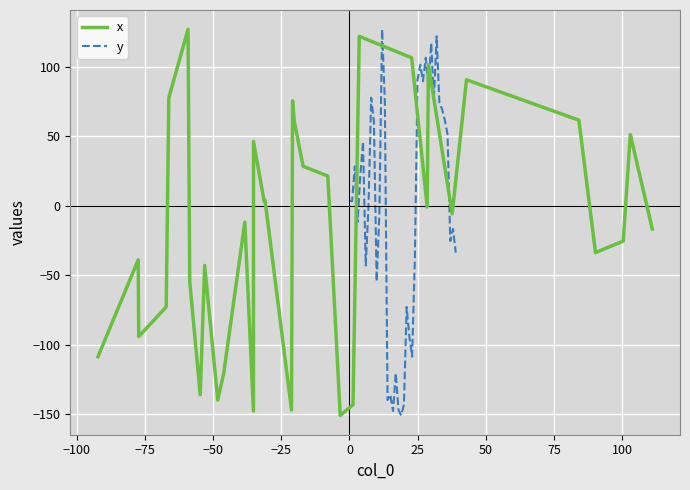

What is the highest value of the y series?

127.3